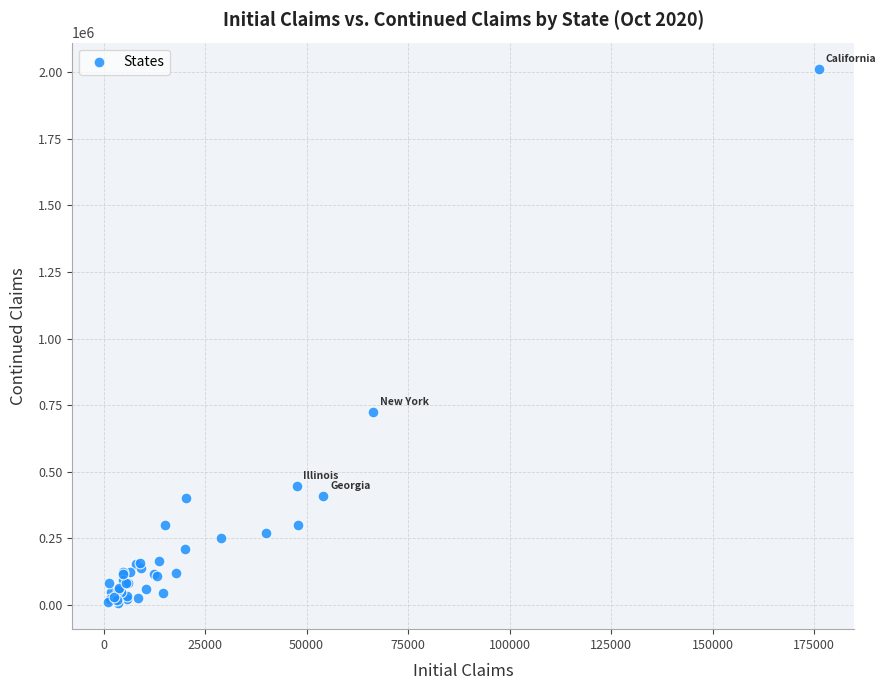

What Y value in the scatter plot is closest to 1009829?

723770